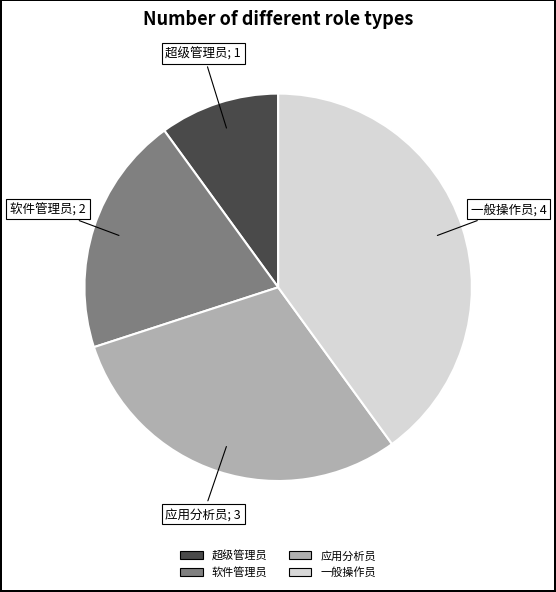

How many segments does this pie chart have?

4